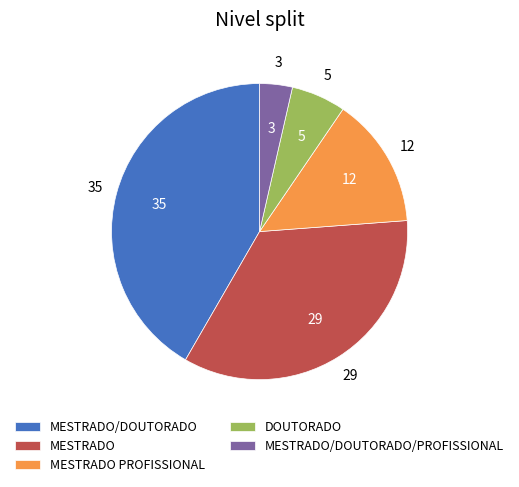

How many slices are in this pie chart?

5